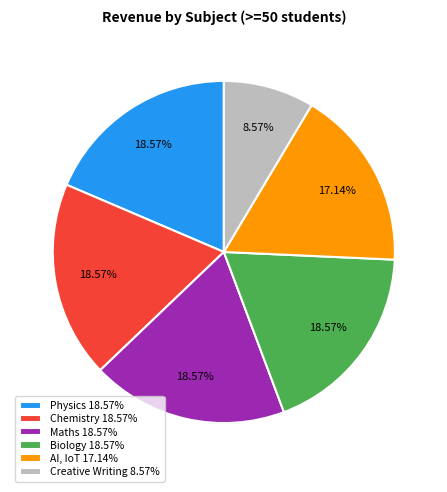

Count the number of slices in the pie.

6